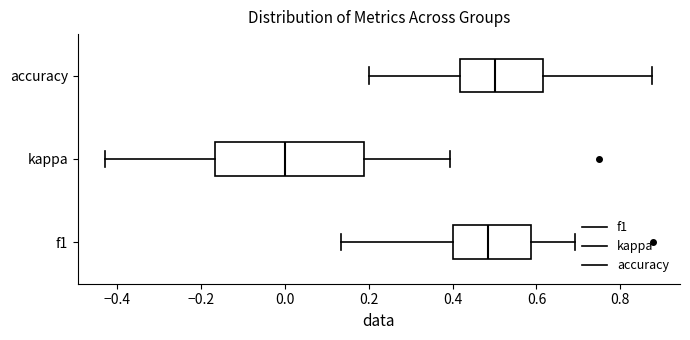

Where does the right whisker of the box for kappa end on the x-axis? The values are not printed on the chart, so give them approximately, as read against the axis.

0.40